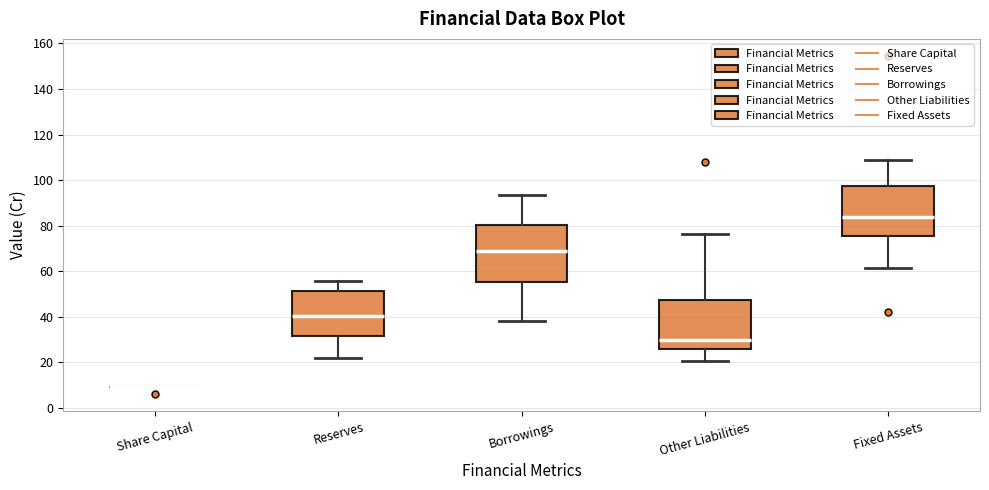

Where does the upper whisker of the box for Borrowings end on the y-axis? The values are not printed on the chart, so give them approximately, as read against the axis.

94